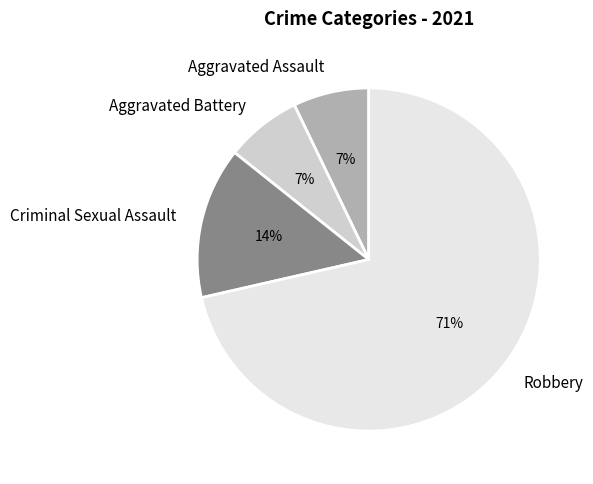

Which slice is the largest?

Robbery